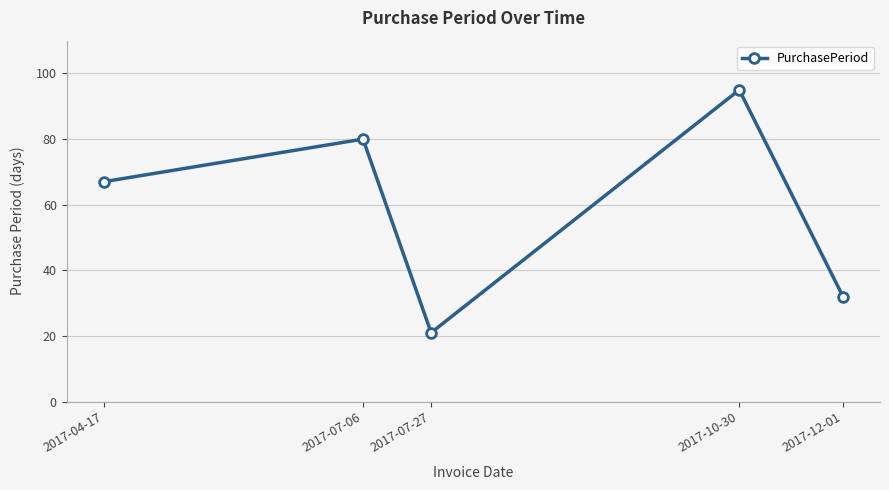

What is the difference between the second highest and second lowest values?

48